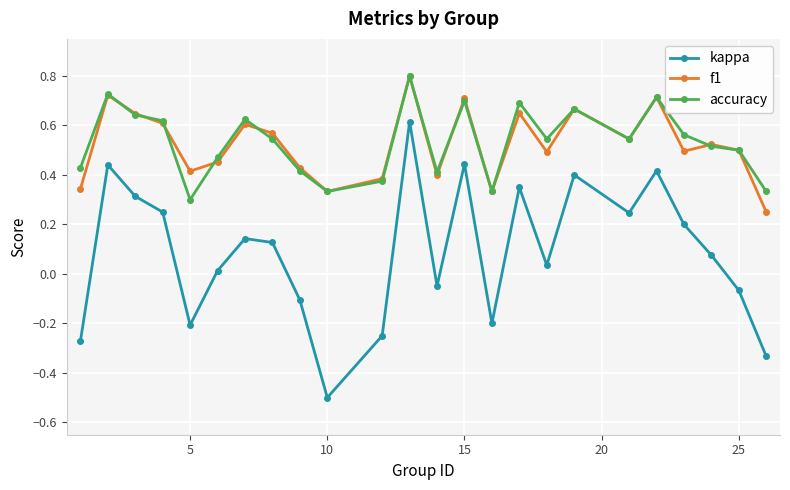

What is the greatest value displayed?

0.8